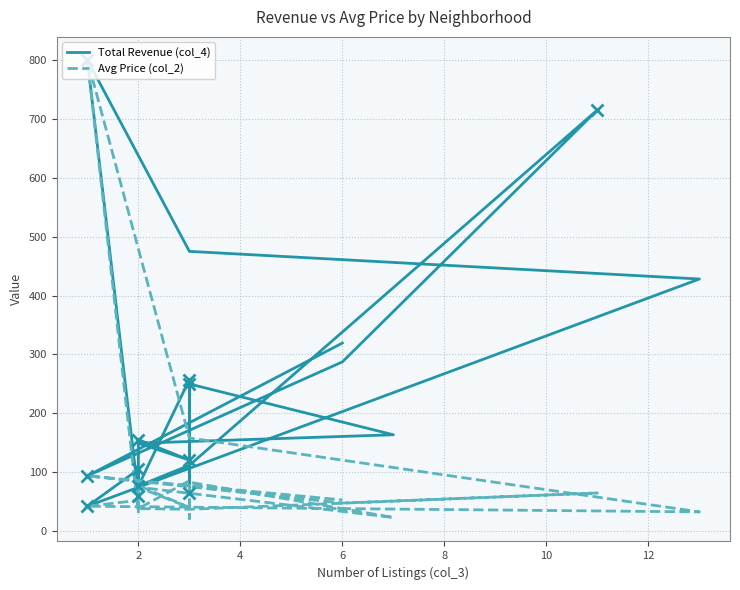

Where does the Avg Price (col_2) series first go above 52?

2